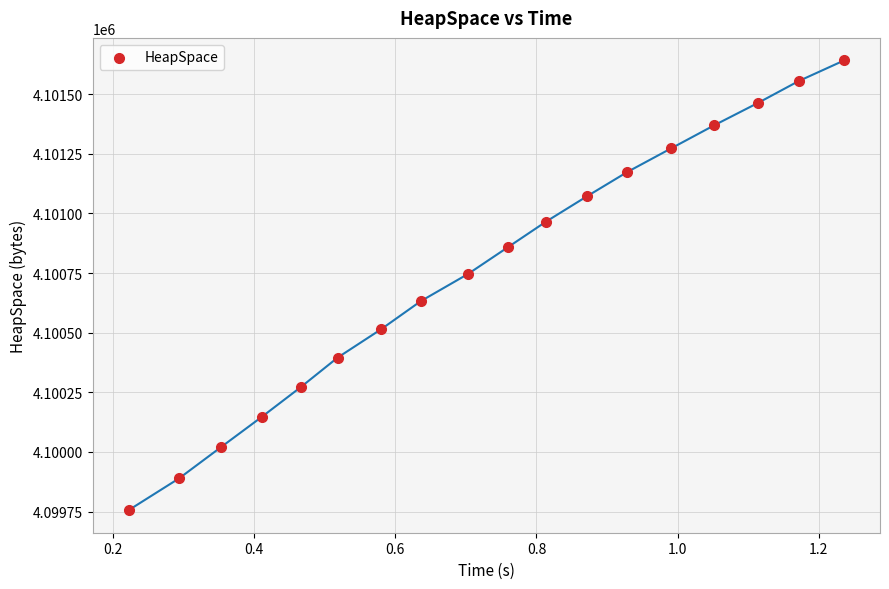

What is the range of Y values (max minus min)?

1886.2